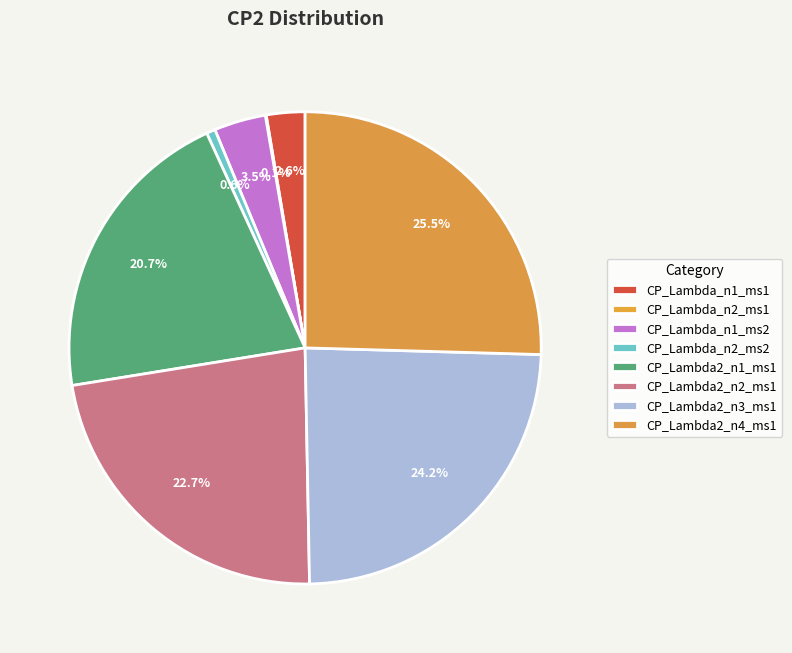

To the nearest percent, what is the difference between the CP_Lambda2_n4_ms1 and CP_Lambda_n2_ms1 slice percentages?

25%